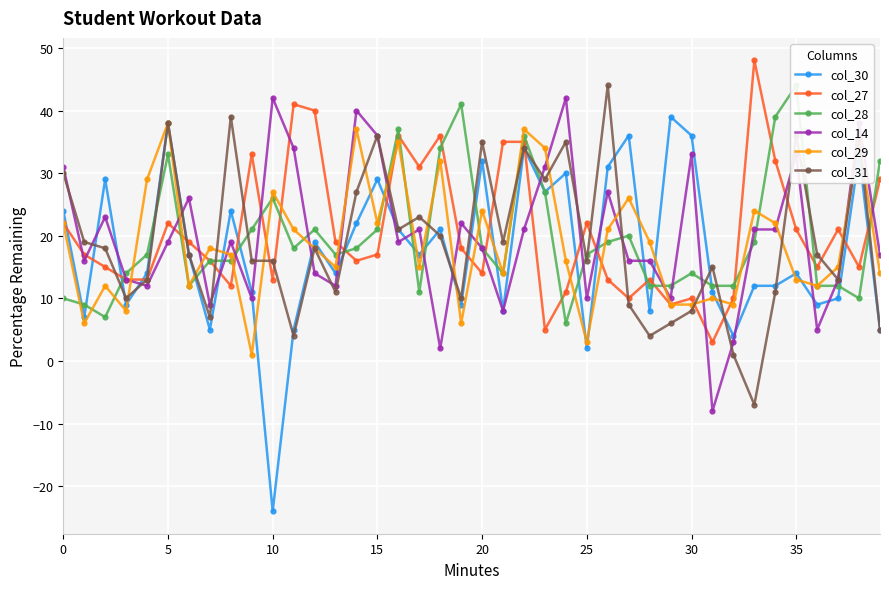

True or false: col_31 has more than 1 interior local peaks.

True